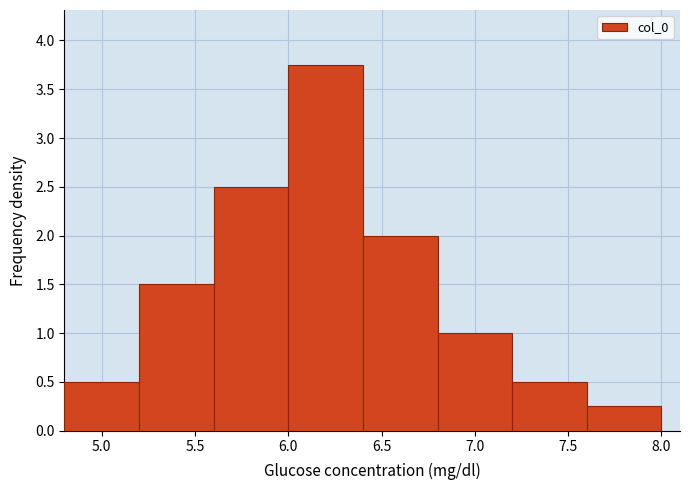

How tall is the bar that spans 7.2 to 7.6 on the x-axis? The values are not printed on the chart, so give them approximately, as read against the axis.

0.50